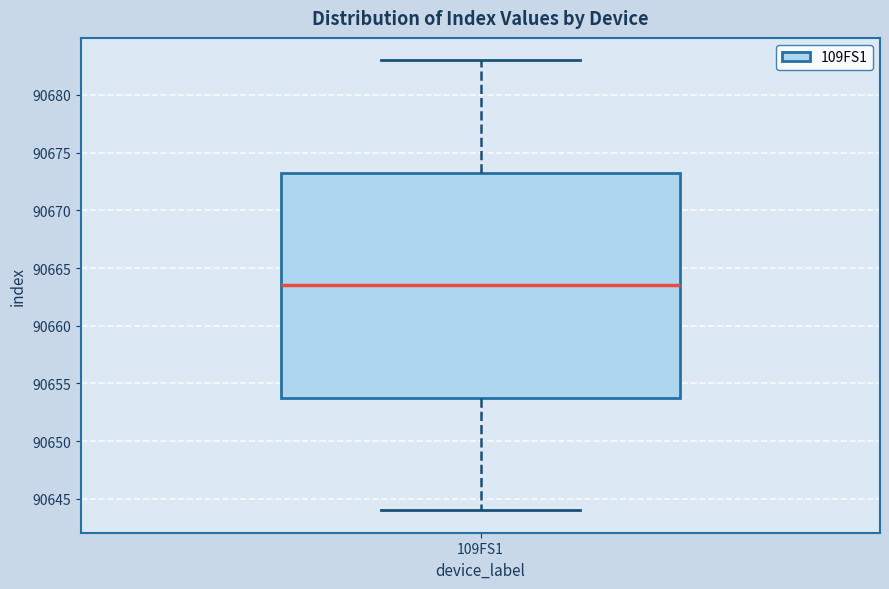

Read this box plot against the y-axis: the position of the median line, the range covered by the box, and the ends of both whiskers. The values are not printed on the chart, so give them approximately, as read against the axis.

median 90663.5, box 90654.0 to 90673.5, whiskers 90644.0 to 90683.0